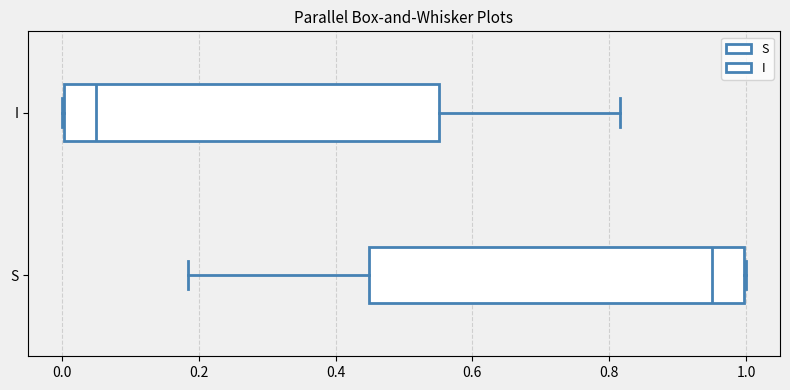

Where does the right whisker of the box for I end on the x-axis? The values are not printed on the chart, so give them approximately, as read against the axis.

0.82